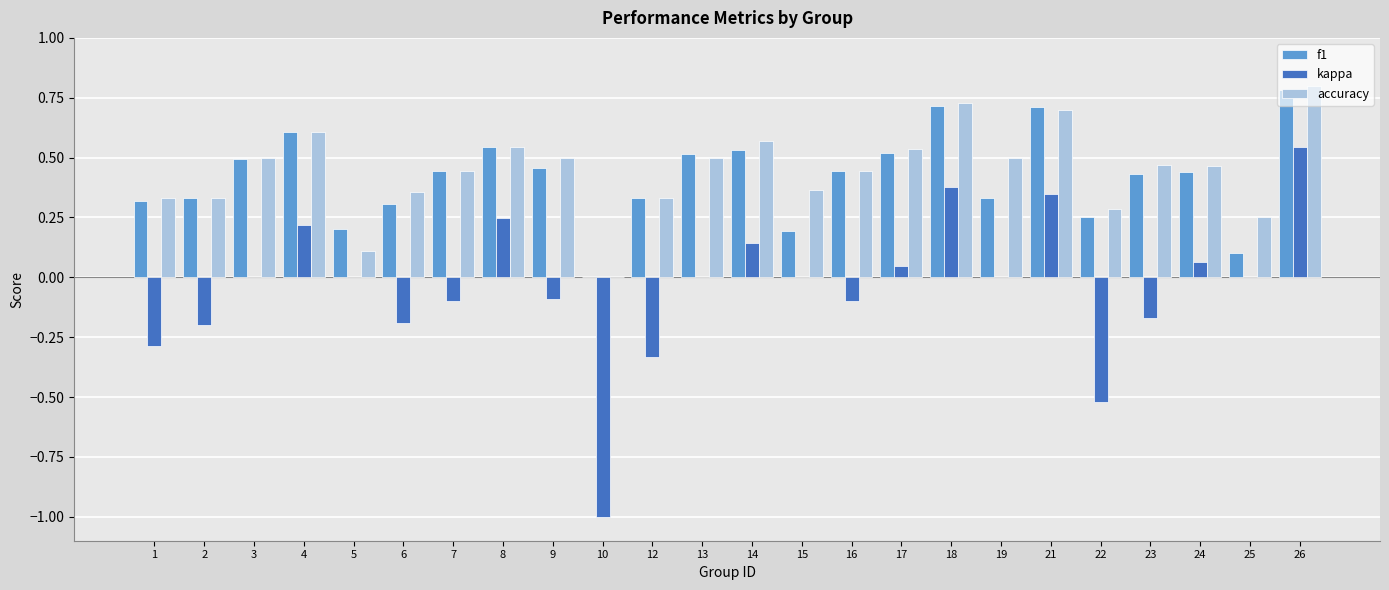

What is the sum of all accuracy values?

10.7